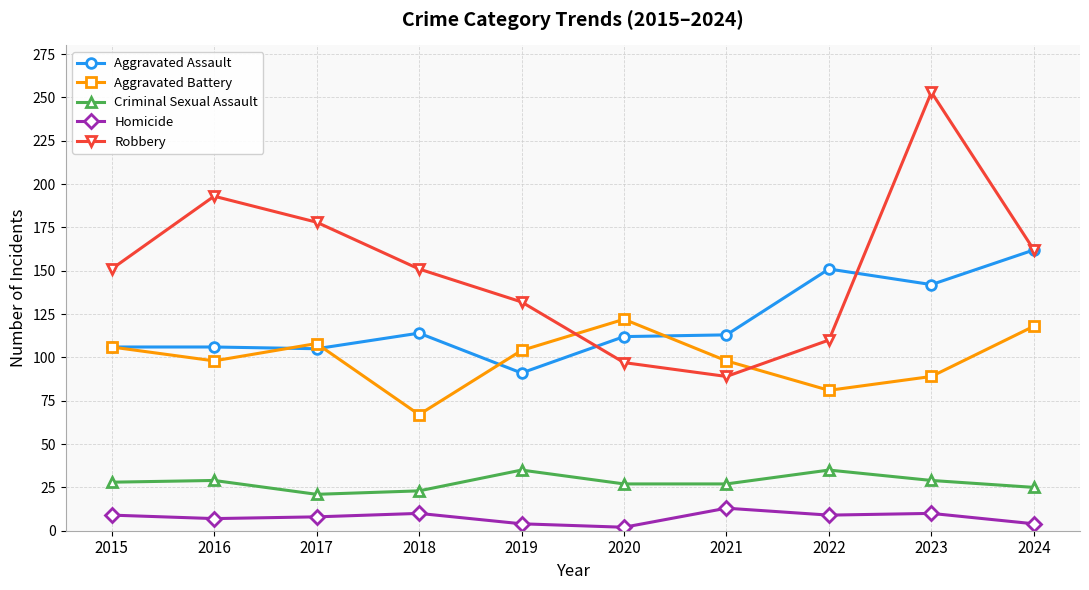

What is the value of the Aggravated Battery point at the 10th from the left?

118